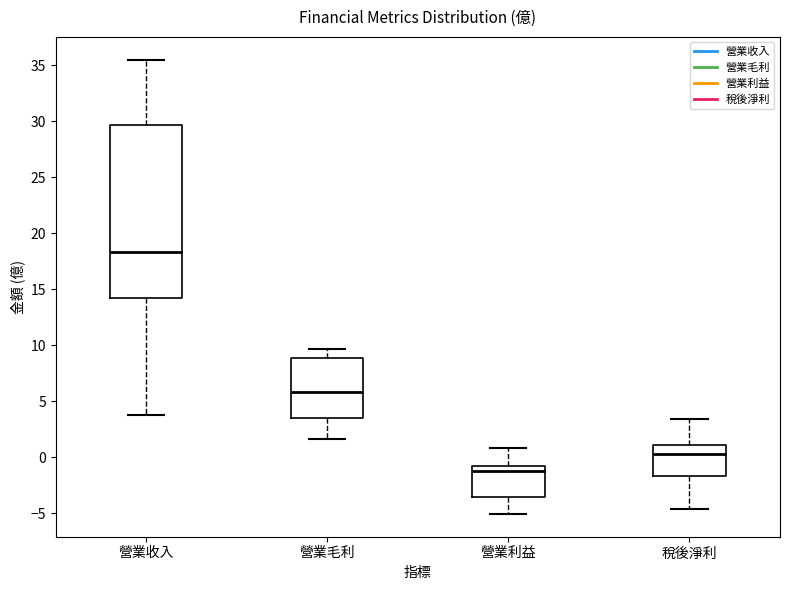

Where is the lower edge of the box for 營業收入 on the y-axis? The values are not printed on the chart, so give them approximately, as read against the axis.

14.0